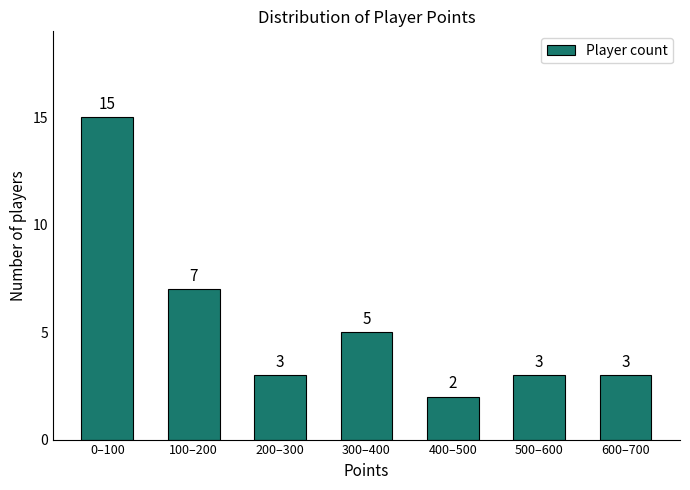

Reading left to right, list all the values displayed in this chart.

0–100=15	100–200=7	200–300=3	300–400=5	400–500=2	500–600=3	600–700=3